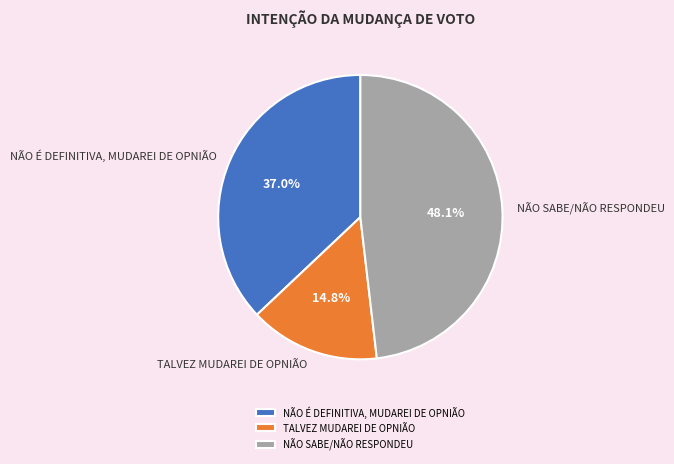

Does any single category account for the majority?

No